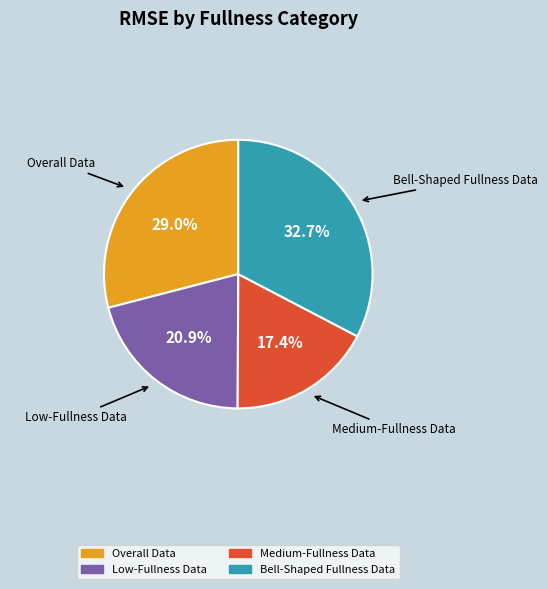

To the nearest percent, what is the combined percentage of Medium-Fullness Data and Low-Fullness Data?

38%